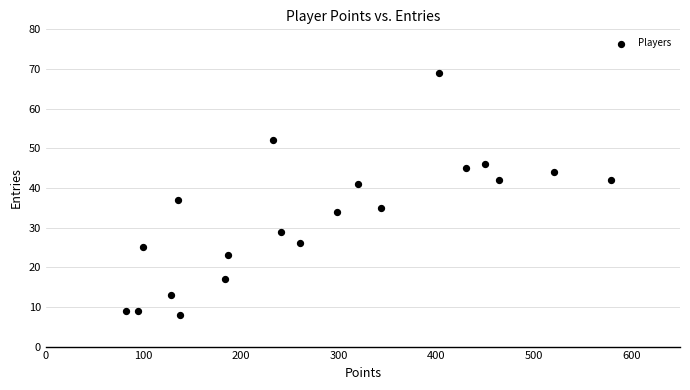

What is the range of X values (max minus min)?

497